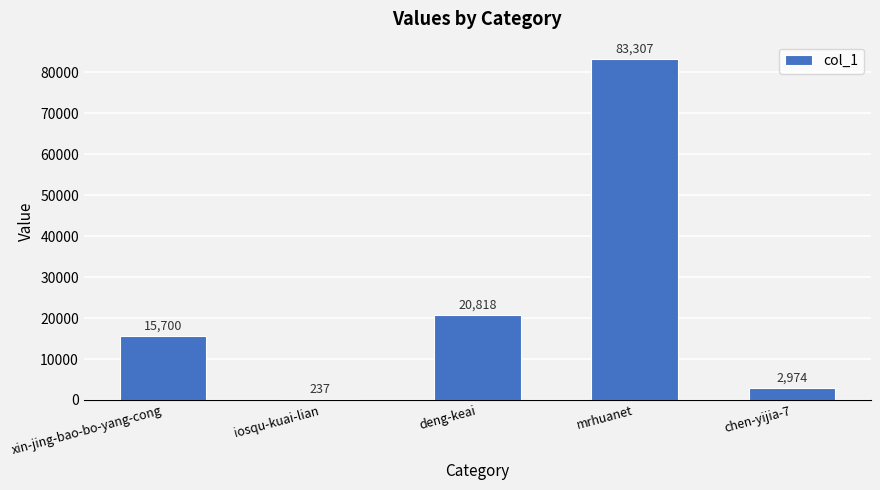

The chart shows a value of 2974 at chen-yijia-7. True or false?

True